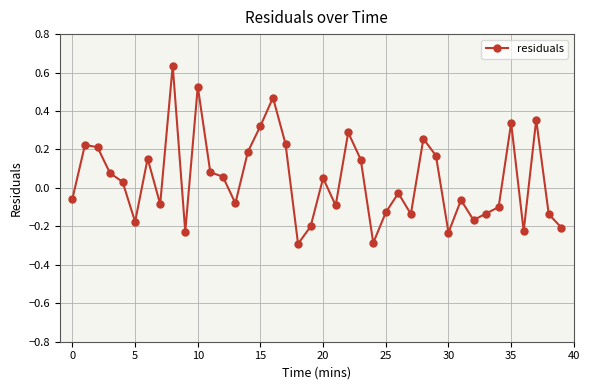

True or false: there are more than 2 points higher than both neighbors.

True